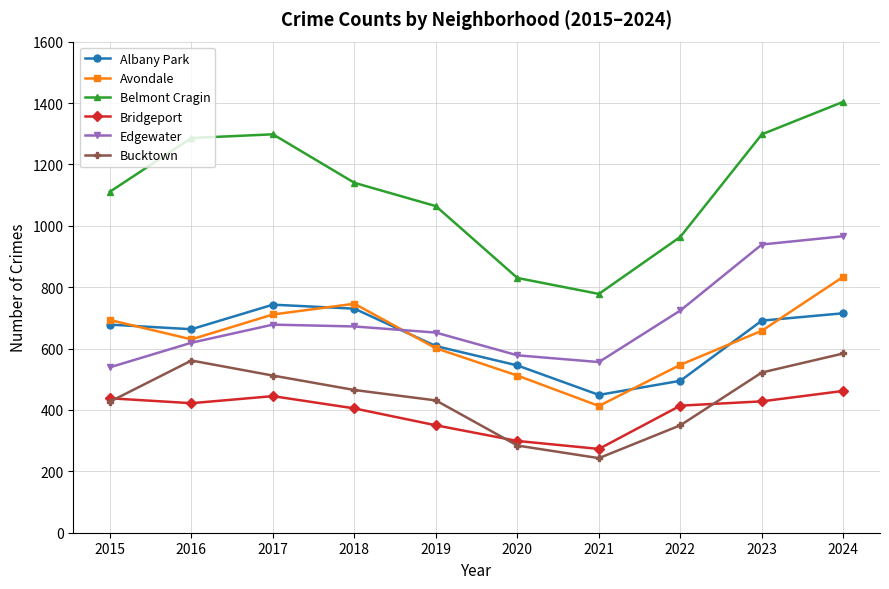

What is the spread (max minus min) of values at 2017?

853